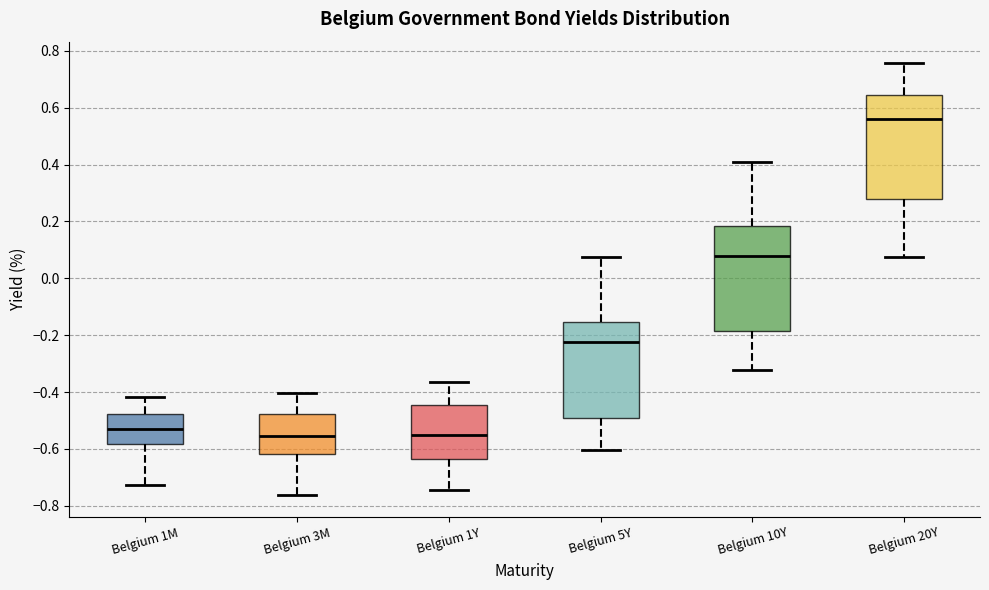

Reading left to right, read every box against the y-axis: the position of its median line, the range the box covers, and the ends of its whiskers. The values are not printed on the chart, so give them approximately, as read against the axis.

Belgium 1M: median -0.54, box -0.58 to -0.48, whiskers -0.72 to -0.42
Belgium 3M: median -0.56, box -0.62 to -0.48, whiskers -0.76 to -0.40
Belgium 1Y: median -0.56, box -0.64 to -0.44, whiskers -0.74 to -0.36
Belgium 5Y: median -0.22, box -0.50 to -0.16, whiskers -0.60 to 0.08
Belgium 10Y: median 0.08, box -0.18 to 0.18, whiskers -0.32 to 0.40
Belgium 20Y: median 0.56, box 0.28 to 0.64, whiskers 0.08 to 0.76